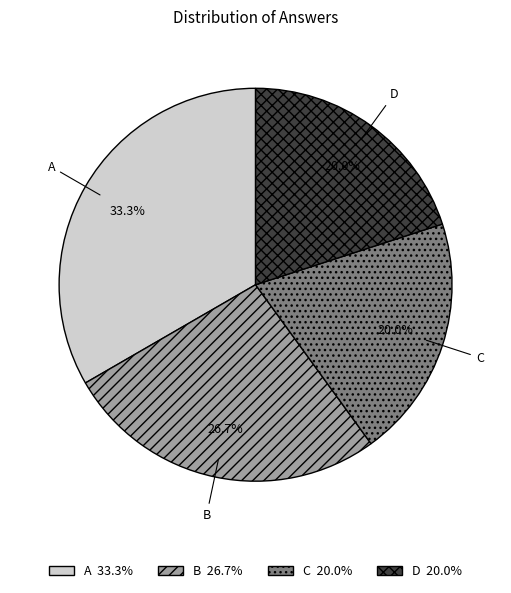

Approximately how many times larger is the value at D compared to A?

0.6